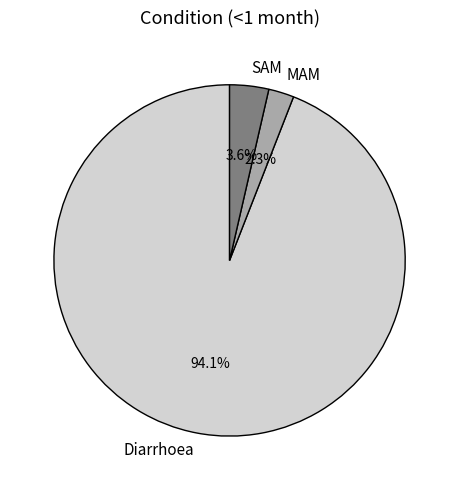

Rank the categories by value from highest to lowest.

Diarrhoea, SAM, MAM